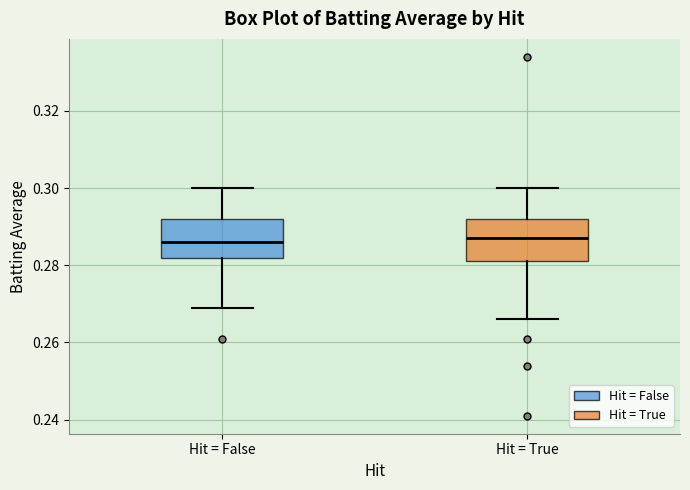

Where does the lower whisker of the box for Hit = False end on the y-axis? The values are not printed on the chart, so give them approximately, as read against the axis.

0.270